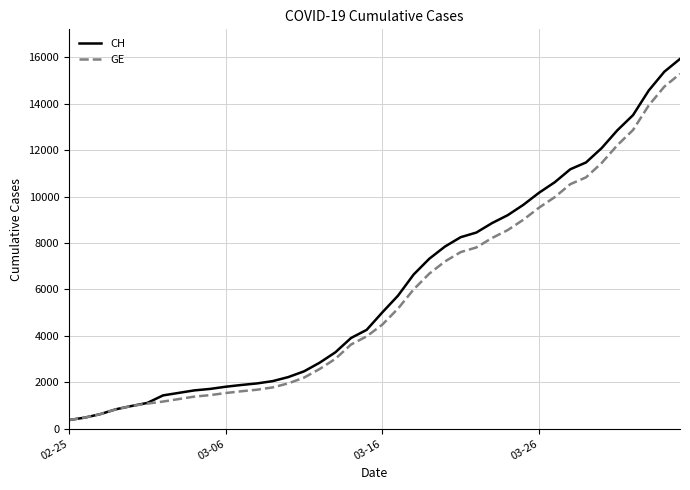

Which series has the widest spread of values?

CH